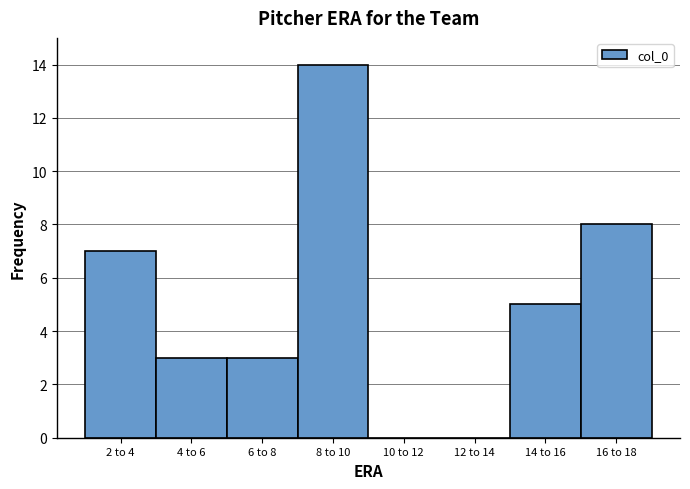

Reading left to right, transcribe all the data shown in this chart.

2 to 4=7	4 to 6=3	6 to 8=3	8 to 10=14	10 to 12=0	12 to 14=0	14 to 16=5	16 to 18=8